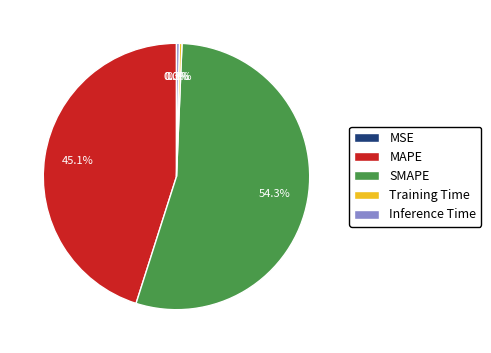

What is the majority slice?

SMAPE